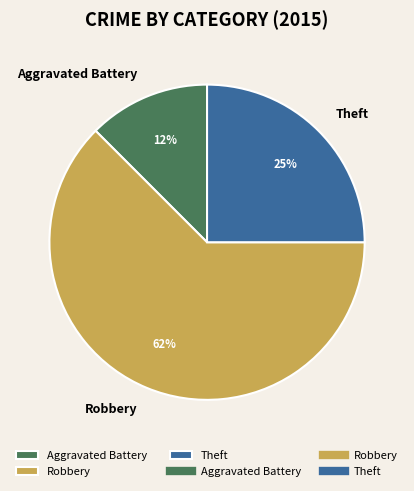

Is it true that Theft is 13% of the pie?

False